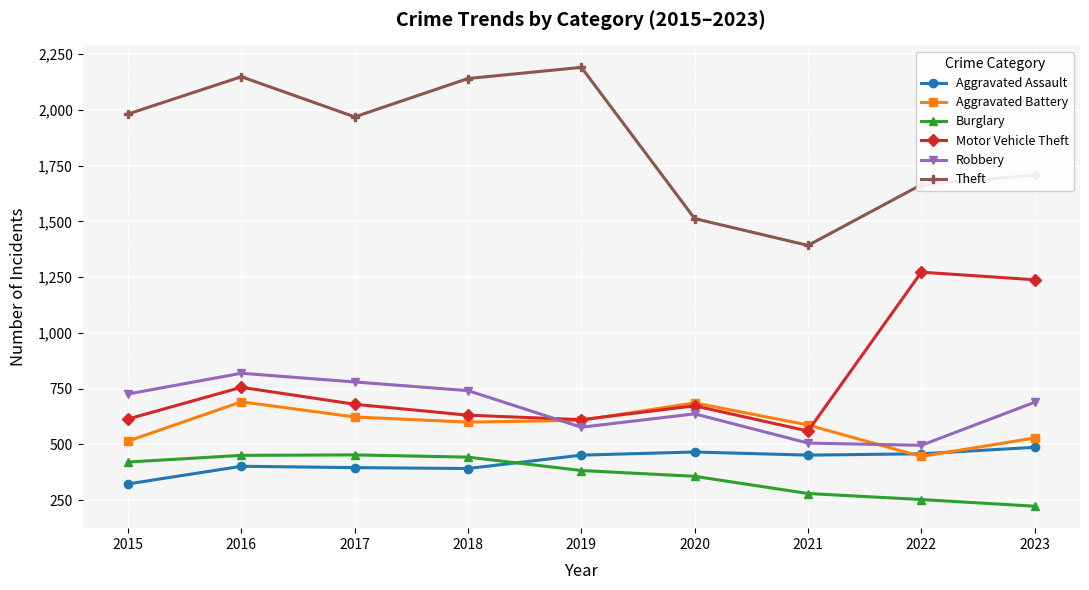

True or false: Aggravated Battery has more than 1 points higher than both neighbors.

True